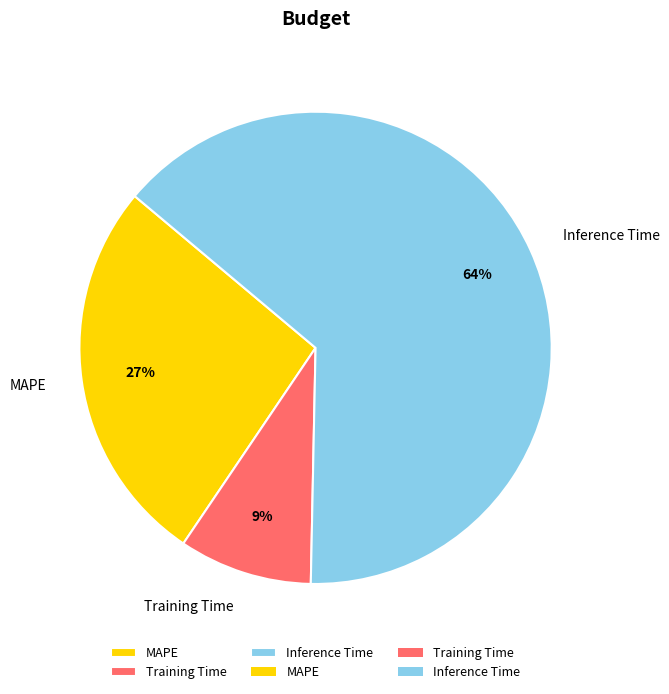

To the nearest percent, what is the difference between the largest and smallest slice percentages?

55%